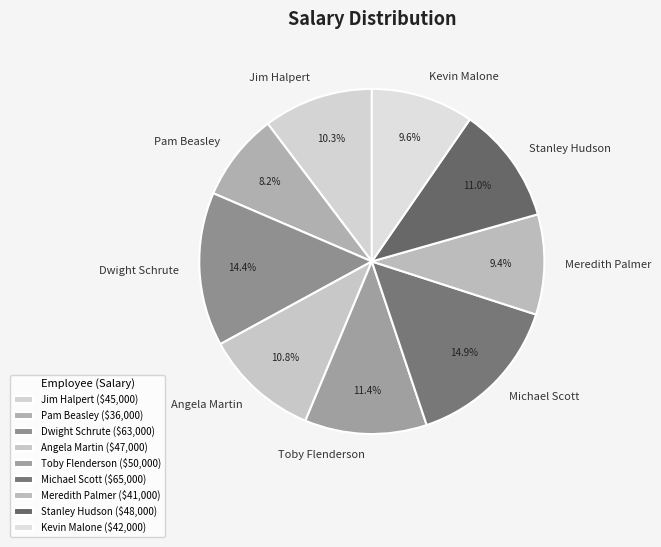

What percentage is the Jim Halpert slice, to the nearest percent?

10%